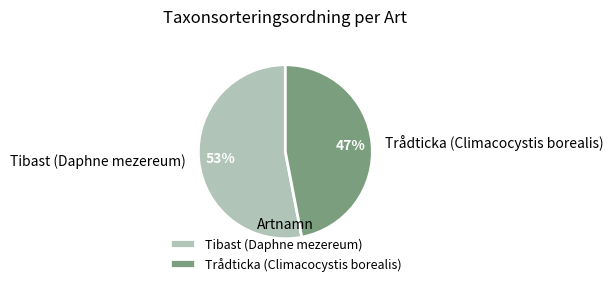

What is the largest slice in the pie chart?

Tibast (Daphne mezereum)